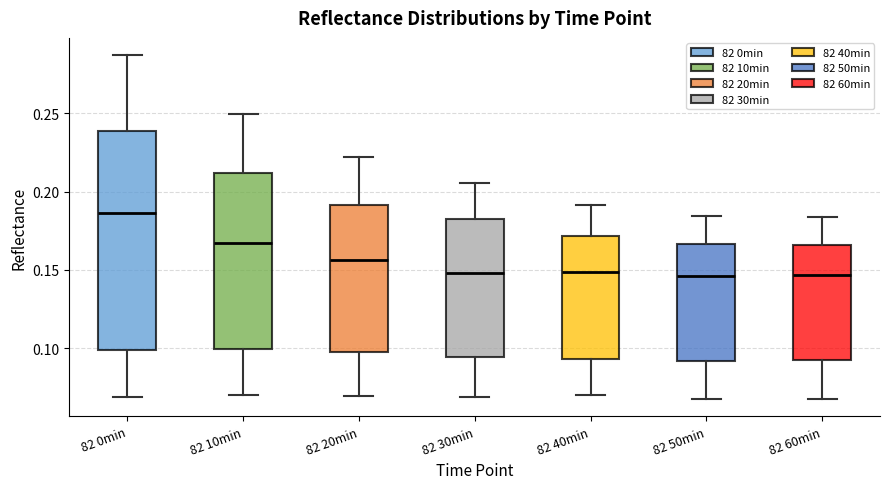

Reading left to right, read every box against the y-axis: the position of its median line, the range the box covers, and the ends of its whiskers. The values are not printed on the chart, so give them approximately, as read against the axis.

82 0min: median 0.185, box 0.100 to 0.240, whiskers 0.070 to 0.285
82 10min: median 0.165, box 0.100 to 0.210, whiskers 0.070 to 0.250
82 20min: median 0.155, box 0.095 to 0.190, whiskers 0.070 to 0.220
82 30min: median 0.150, box 0.095 to 0.185, whiskers 0.070 to 0.205
82 40min: median 0.150, box 0.095 to 0.170, whiskers 0.070 to 0.190
82 50min: median 0.145, box 0.090 to 0.165, whiskers 0.070 to 0.185
82 60min: median 0.145, box 0.095 to 0.165, whiskers 0.070 to 0.185